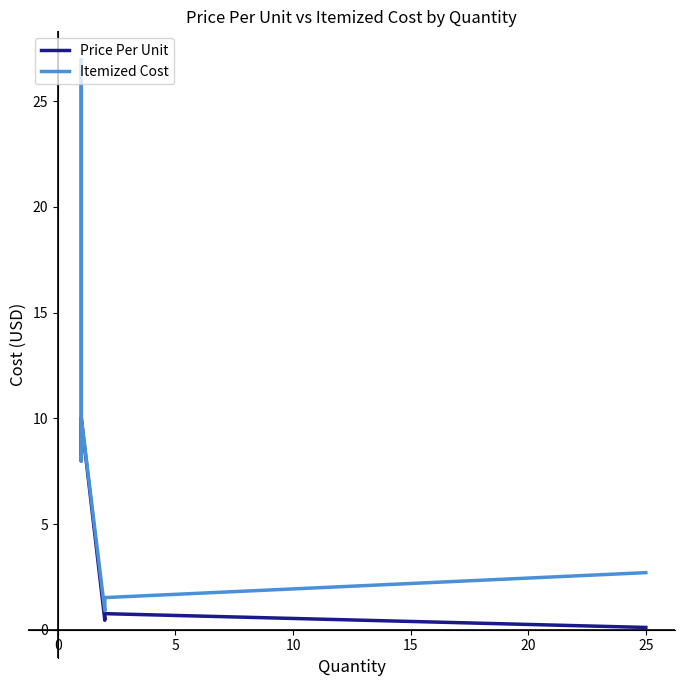

What is the sum of all Itemized Cost values?

50.1